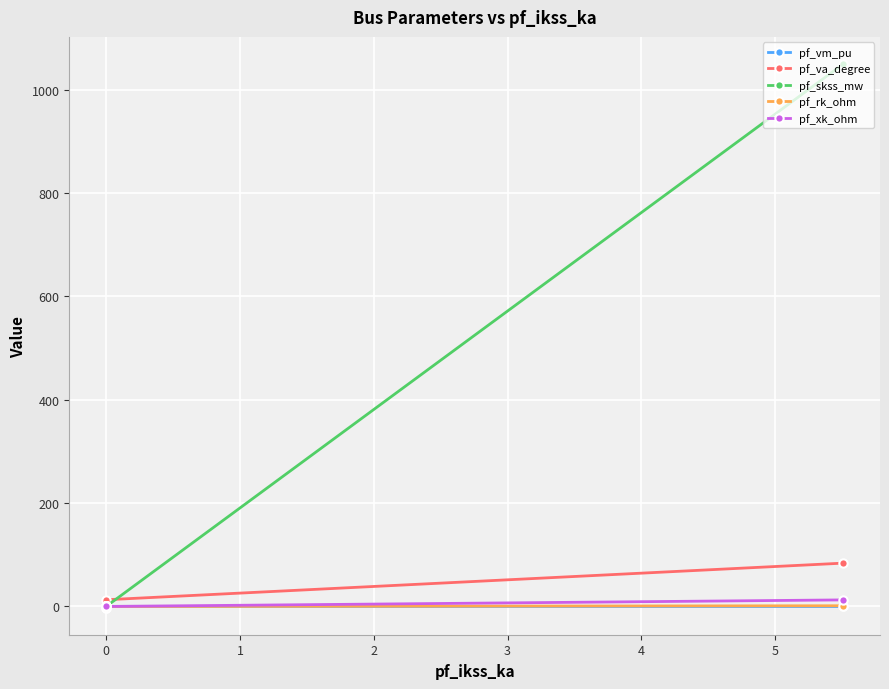

Is this an area chart (filled region under the line)?

No